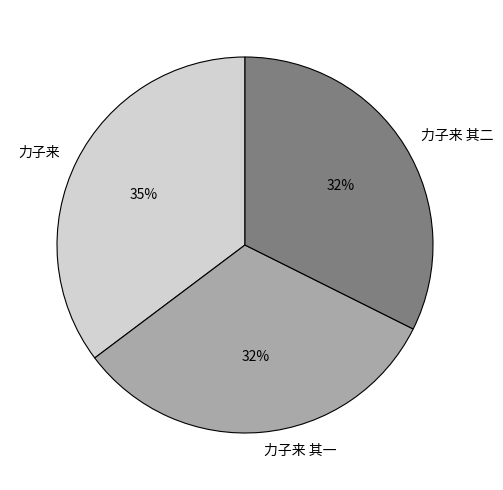

The 力子来 其二 slice represents 32% of the pie. True or false?

True